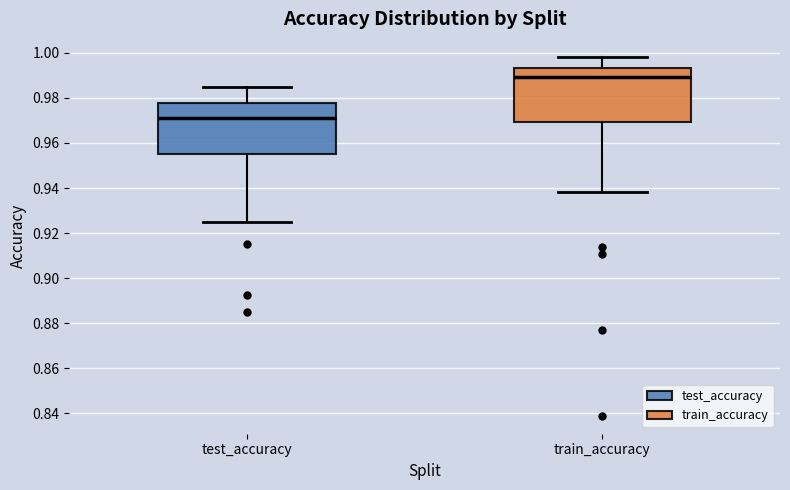

Reading left to right, transcribe this box plot: for each box, give where its median line is, the range the box spans, and where its two whiskers end, as read against the y-axis. The values are not printed on the chart, so give them approximately, as read against the axis.

test_accuracy: median 0.972, box 0.956 to 0.978, whiskers 0.924 to 0.986
train_accuracy: median 0.990, box 0.970 to 0.994, whiskers 0.938 to 0.998